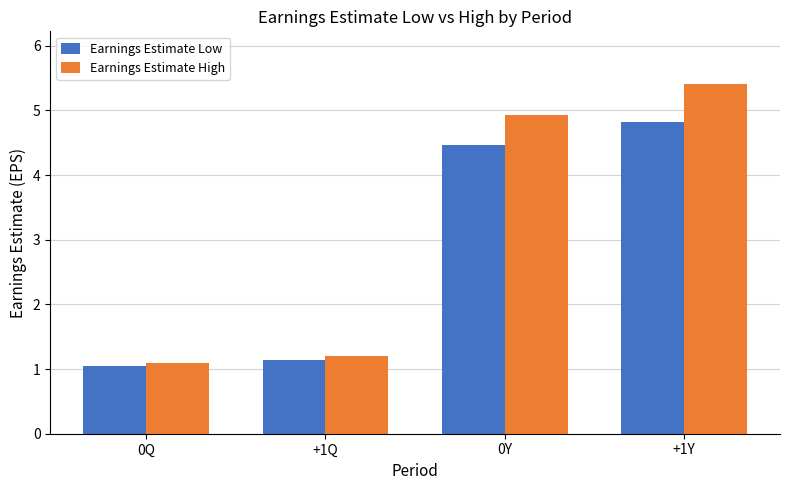

How many data points in Earnings Estimate Low are less than 4?

2